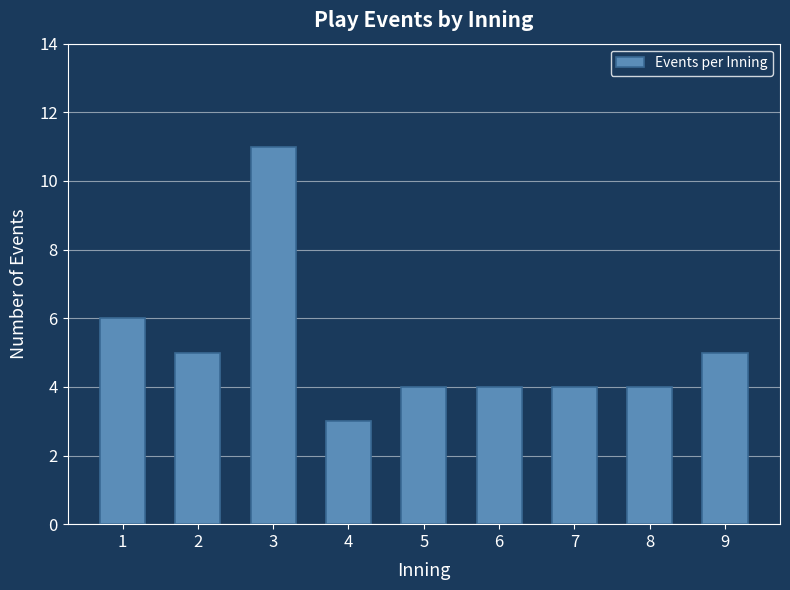

Reading left to right, list all the values displayed in this chart.

1=6	2=5	3=11	4=3	5=4	6=4	7=4	8=4	9=5